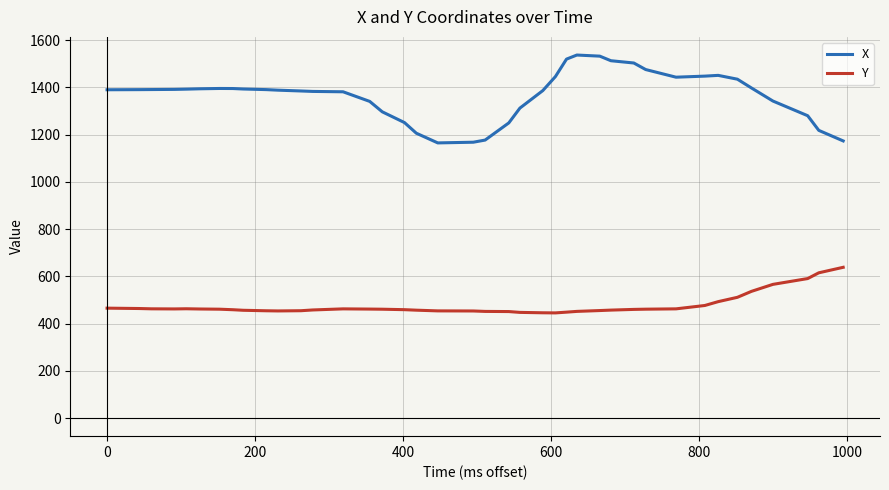

Which series has the widest spread of values?

X